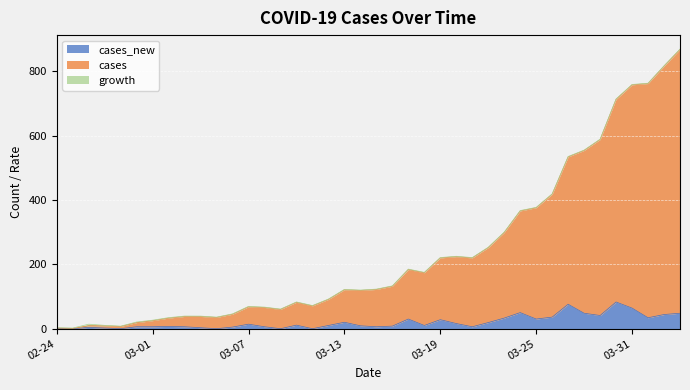

At which category does cases reach its first local peak?

03-07